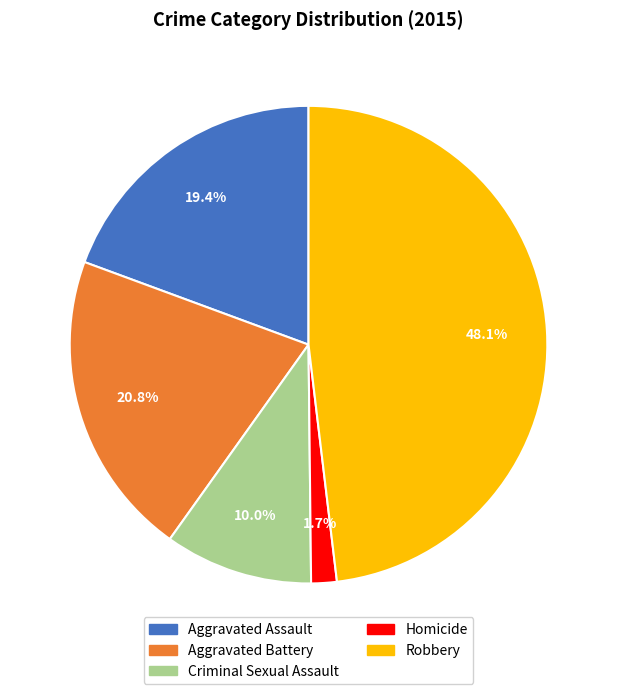

Count the number of slices in the pie.

5